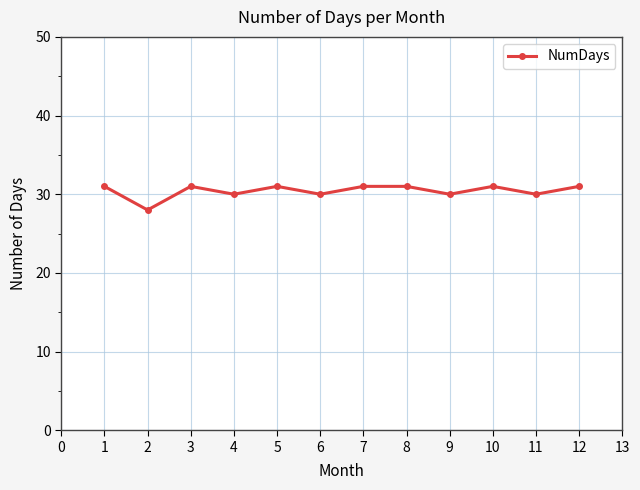

What is the sum of all values?

365